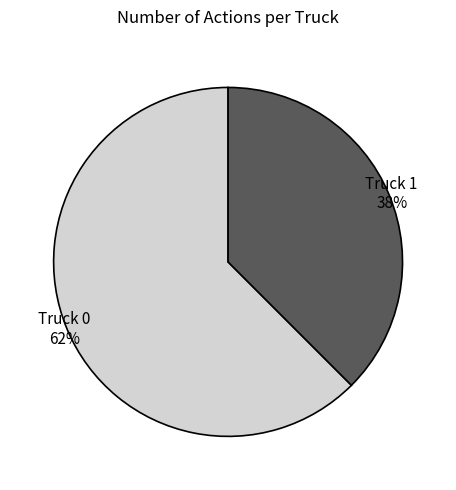

Count the number of slices in the pie.

2